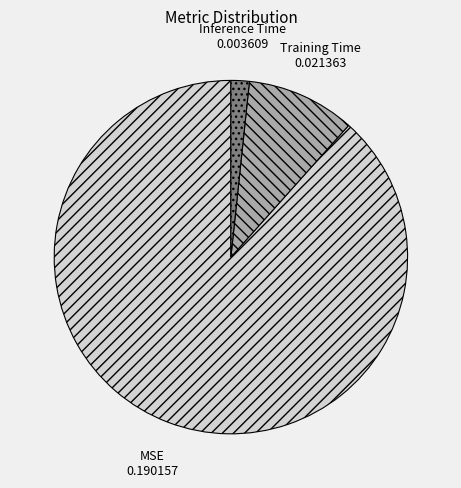

Combined, do Training Time and MSE account for over 50%?

Yes